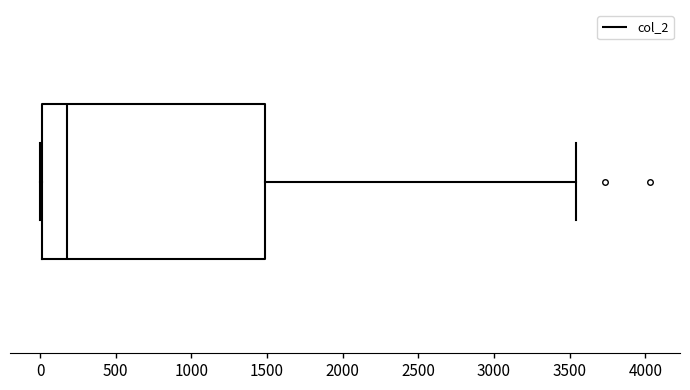

Where does the median line of the box sit on the x-axis? The values are not printed on the chart, so give them approximately, as read against the axis.

200